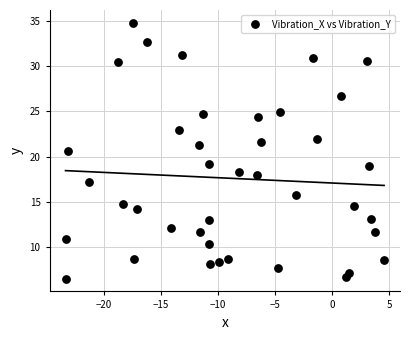

What is the range of X values (max minus min)?

27.9